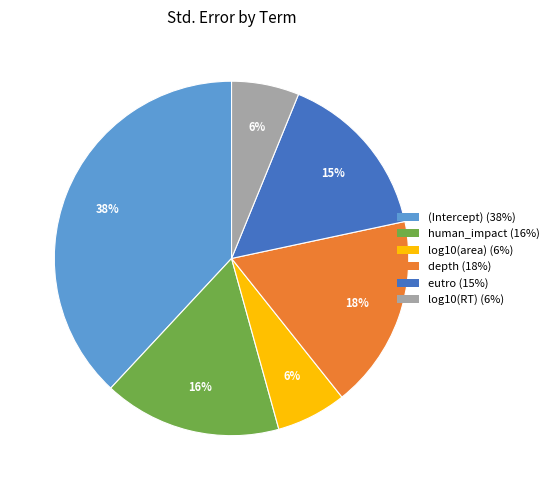

How many segments does this pie chart have?

6